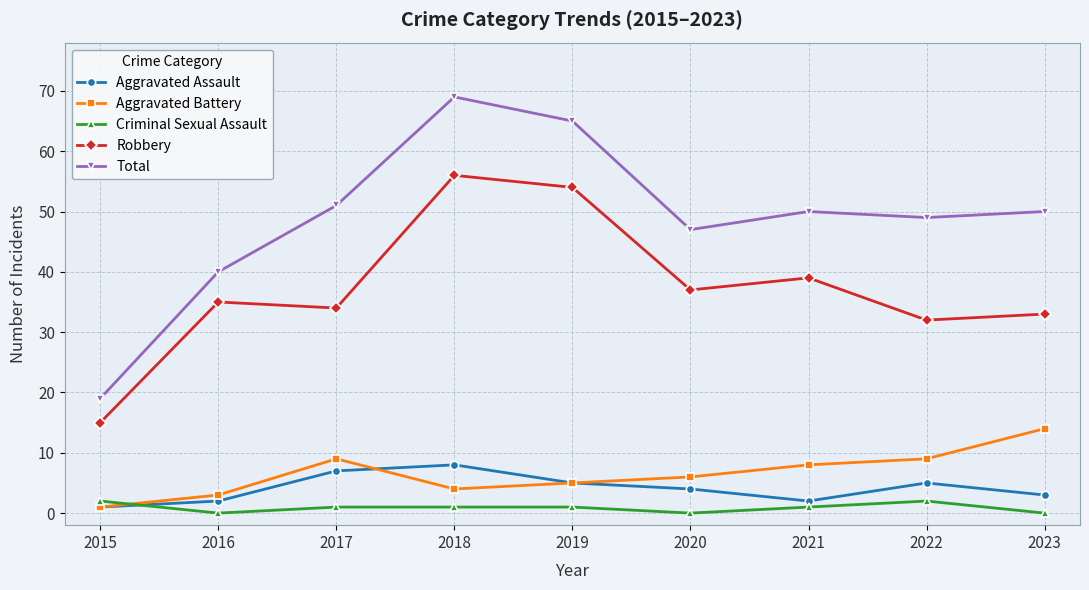

How many data points in Total are less than 50?

4